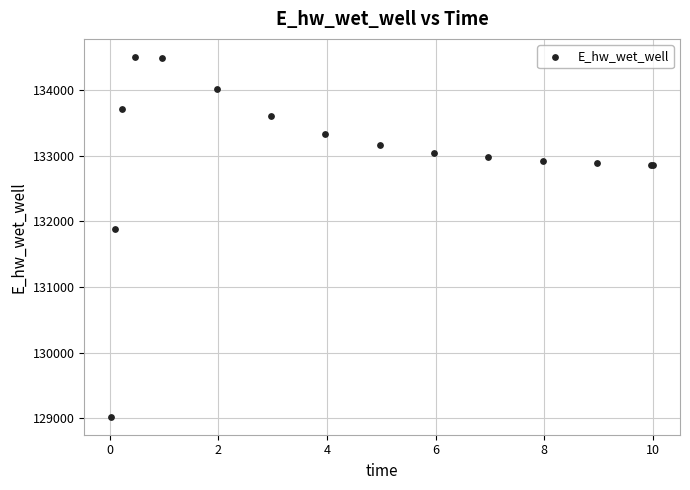

What Y value in the scatter plot is closest to 131766?

131885.6